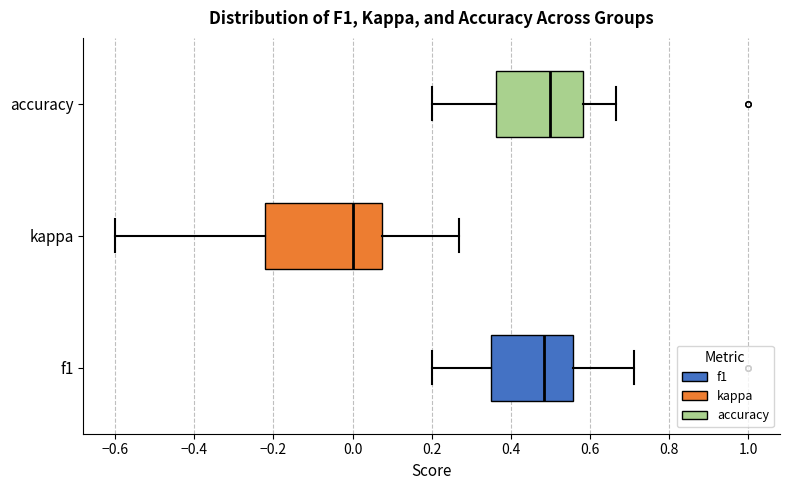

Reading bottom to top, read every box against the x-axis: the position of its median line, the range the box covers, and the ends of its whiskers. The values are not printed on the chart, so give them approximately, as read against the axis.

f1: median 0.48, box 0.36 to 0.56, whiskers 0.20 to 0.72
kappa: median 0.00, box -0.22 to 0.08, whiskers -0.60 to 0.26
accuracy: median 0.50, box 0.36 to 0.58, whiskers 0.20 to 0.66